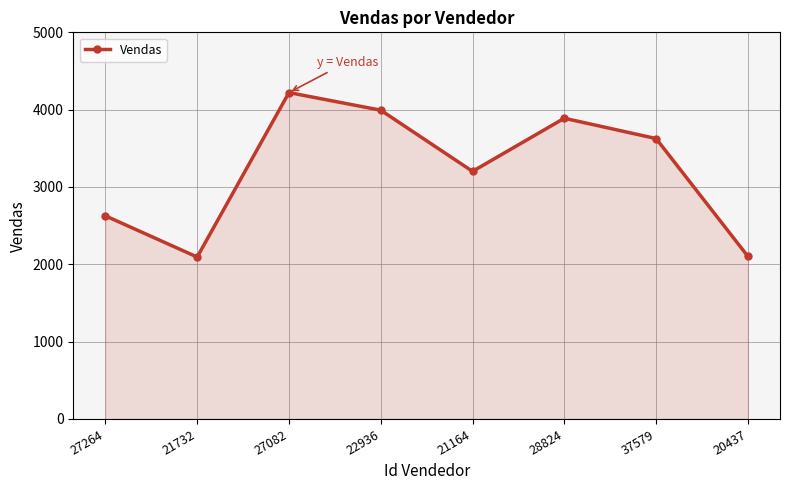

What is the value of the 5th point from the left?

3202